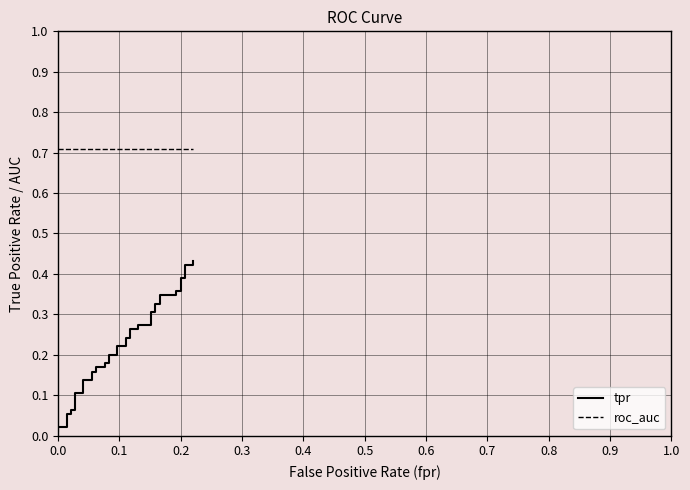

True or false: tpr and roc_auc cross at least once.

False